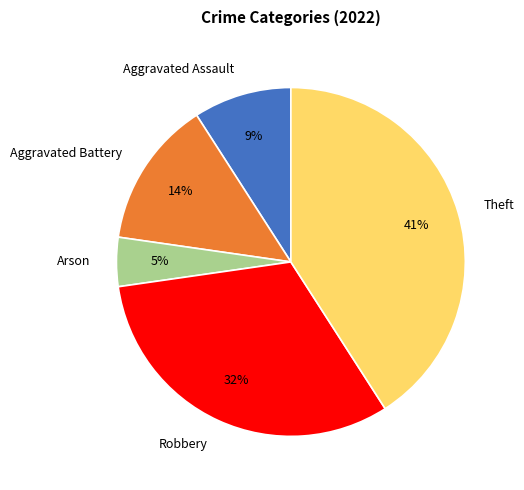

Which slice is the smallest?

Arson